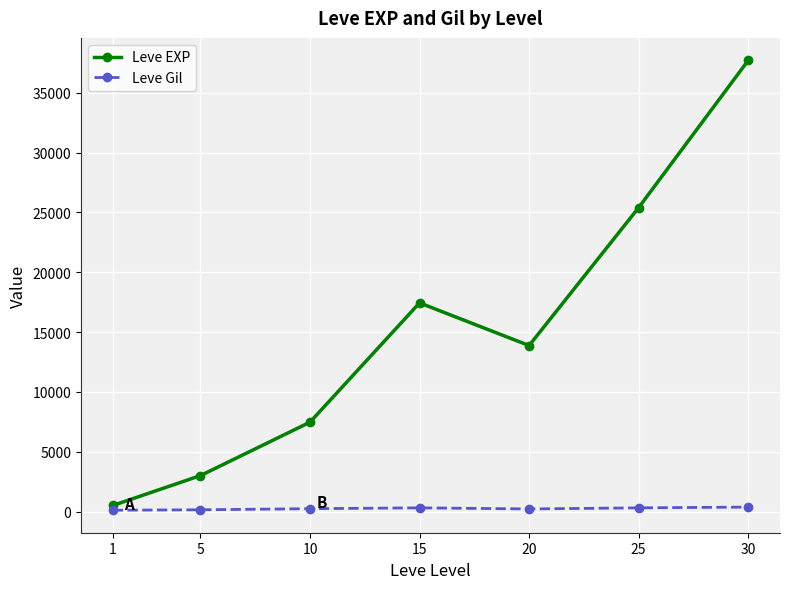

True or false: Leve EXP has more than 0 points higher than both neighbors.

True